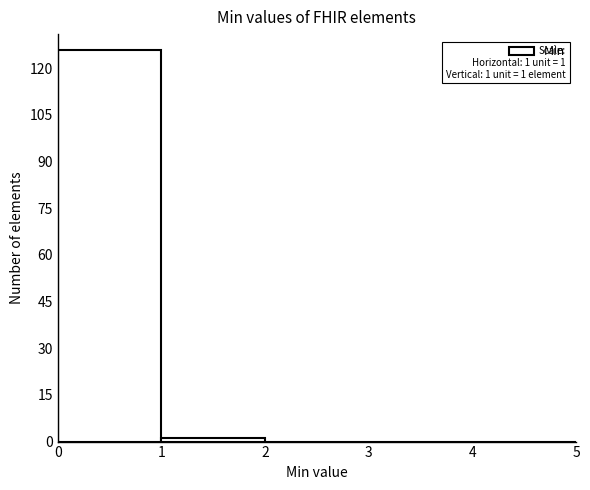

Over which range of the x-axis is the bar tallest?

0 to 1